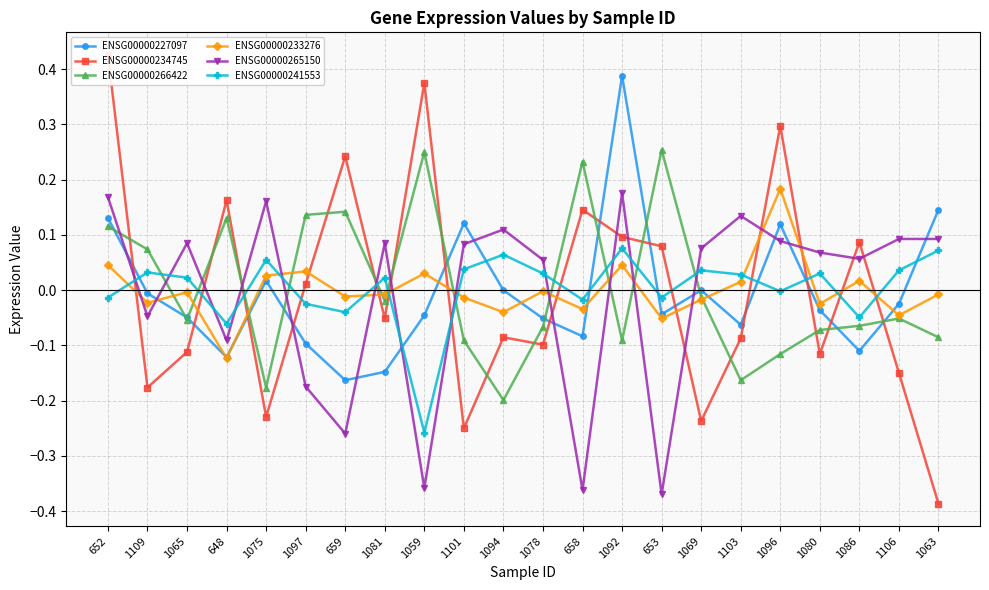

Which series has the widest spread of values?

ENSG00000234745